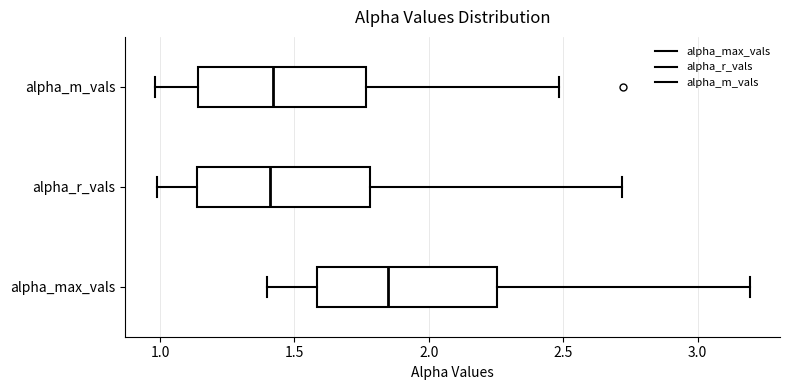

Reading bottom to top, transcribe this box plot: for each box, give where its median line is, the range the box spans, and where its two whiskers end, as read against the x-axis. The values are not printed on the chart, so give them approximately, as read against the axis.

alpha_max_vals: median 1.85, box 1.60 to 2.25, whiskers 1.40 to 3.20
alpha_r_vals: median 1.40, box 1.15 to 1.80, whiskers 1.00 to 2.70
alpha_m_vals: median 1.40, box 1.15 to 1.75, whiskers 1.00 to 2.50